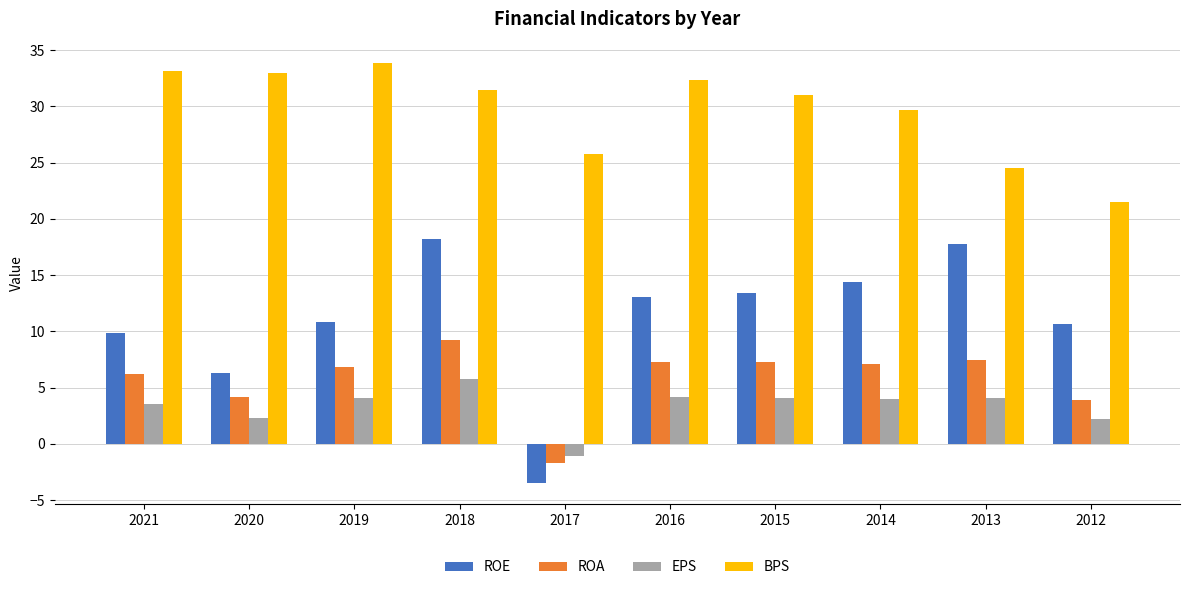

Which series has the widest spread of values?

ROE